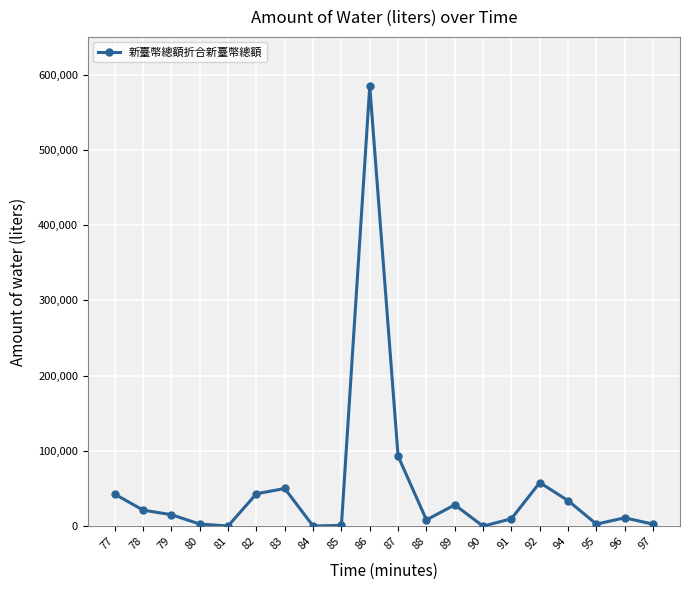

What is the sum of the values at 84 and 95?

3152